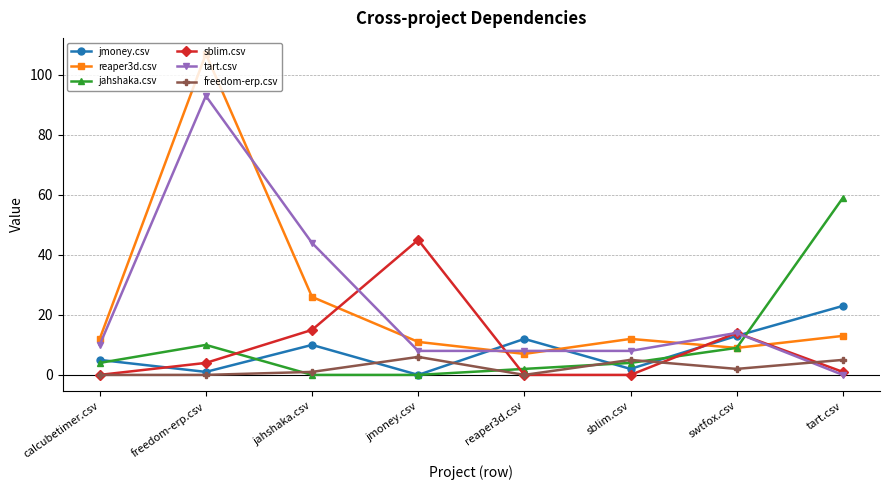

List the series in order of their peak value, highest first.

reaper3d.csv, tart.csv, jahshaka.csv, sblim.csv, jmoney.csv, freedom-erp.csv